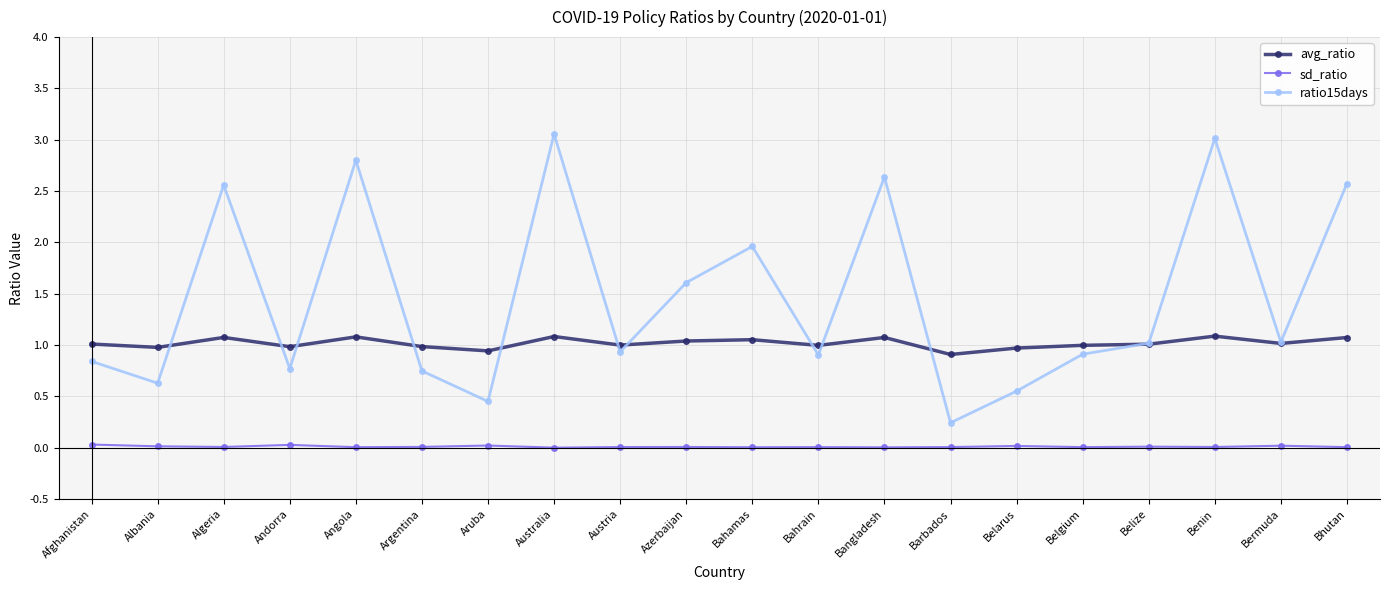

Count the number of categories in the chart.

20